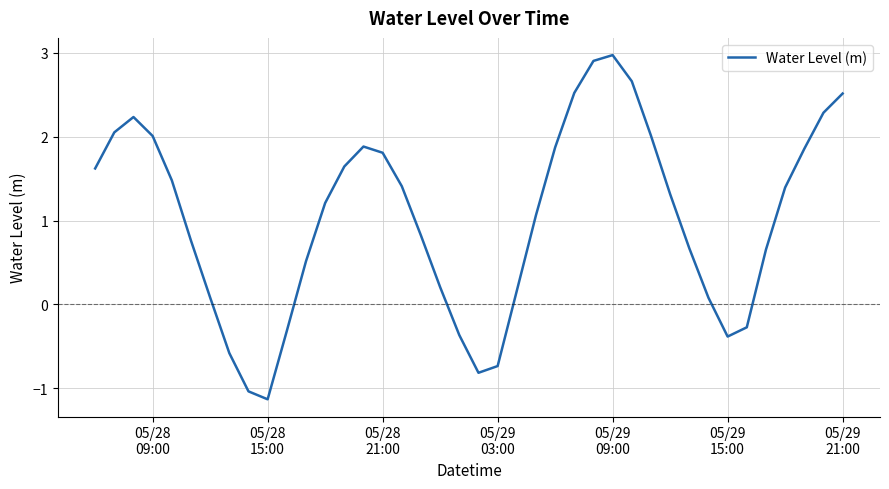

What is the greatest value displayed?

3.0